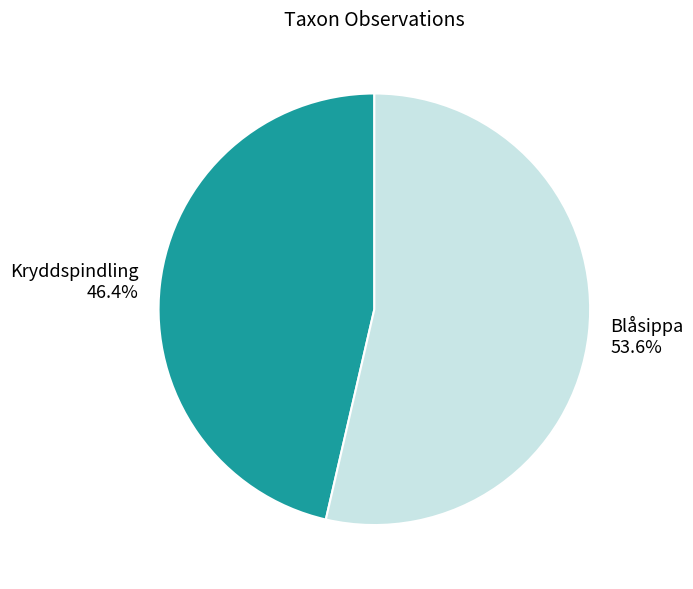

Is there any slice that represents more than half of the pie?

Yes